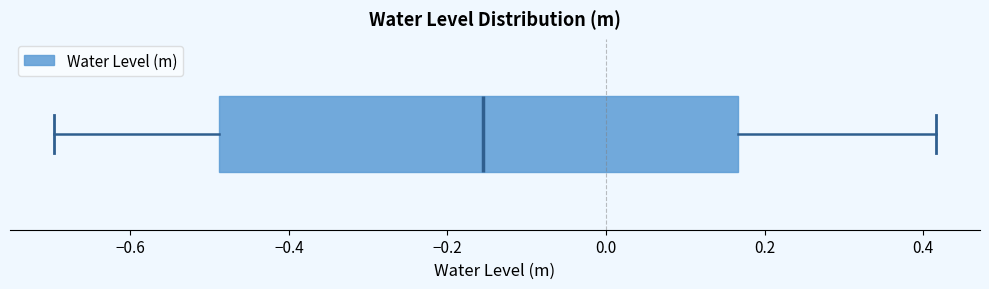

Where does the left whisker of the box end on the x-axis? The values are not printed on the chart, so give them approximately, as read against the axis.

-0.70